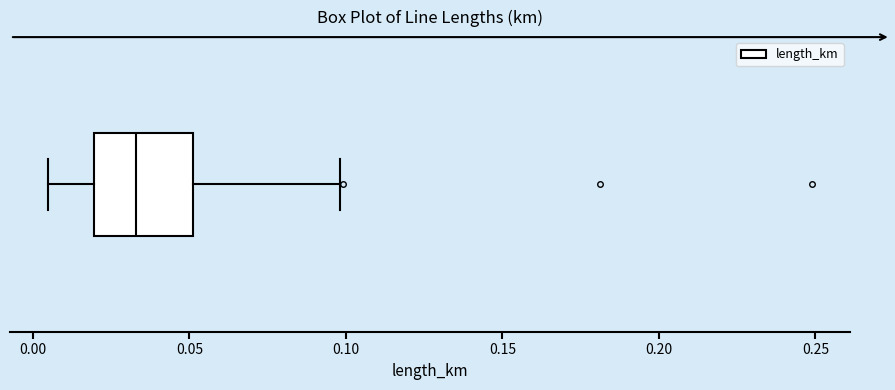

Where is the left edge of the box on the x-axis? The values are not printed on the chart, so give them approximately, as read against the axis.

0.020